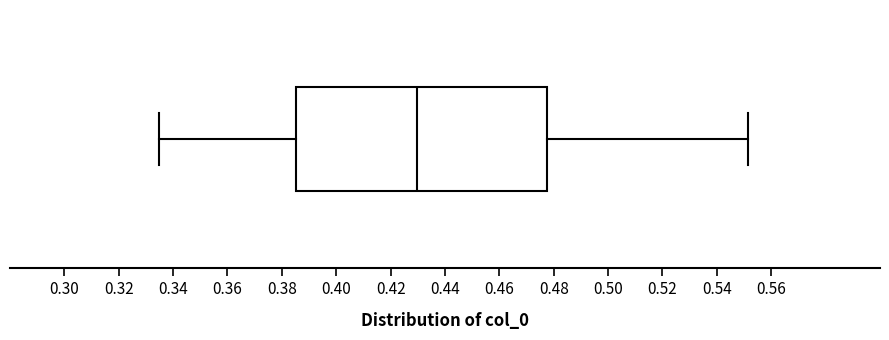

Transcribe this box plot: give where the median line is, the range the box spans, and where the two whiskers end, as read against the x-axis. The values are not printed on the chart, so give them approximately, as read against the axis.

median 0.430, box 0.386 to 0.478, whiskers 0.334 to 0.552